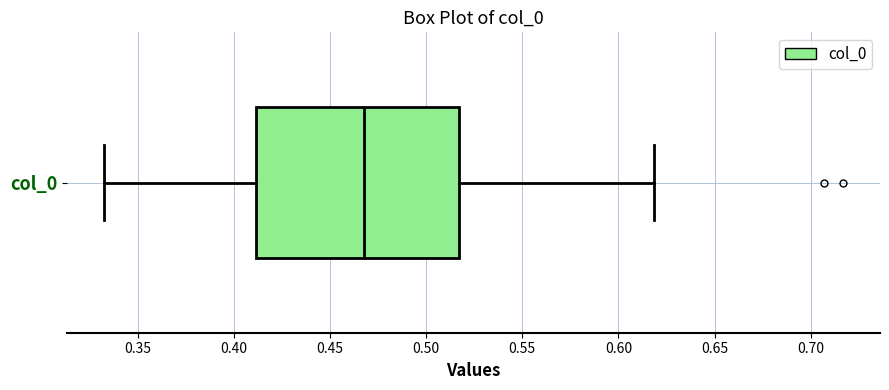

Transcribe this box plot: give where the median line is, the range the box spans, and where the two whiskers end, as read against the x-axis. The values are not printed on the chart, so give them approximately, as read against the axis.

median 0.470, box 0.410 to 0.515, whiskers 0.330 to 0.620